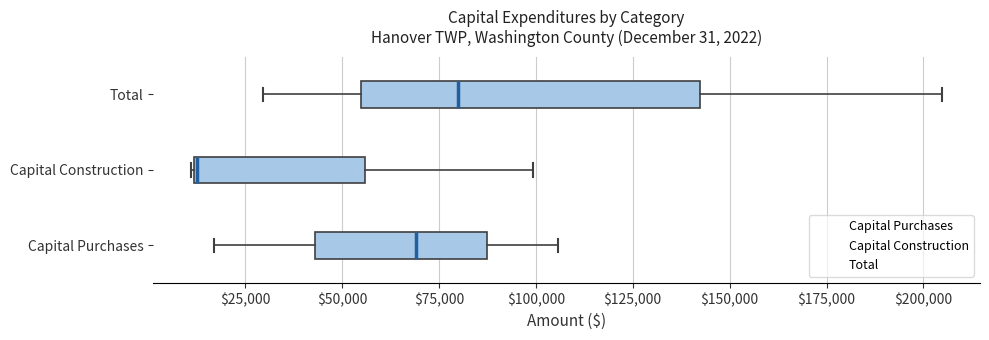

Which box is the widest, from its left edge to its right edge?

Total